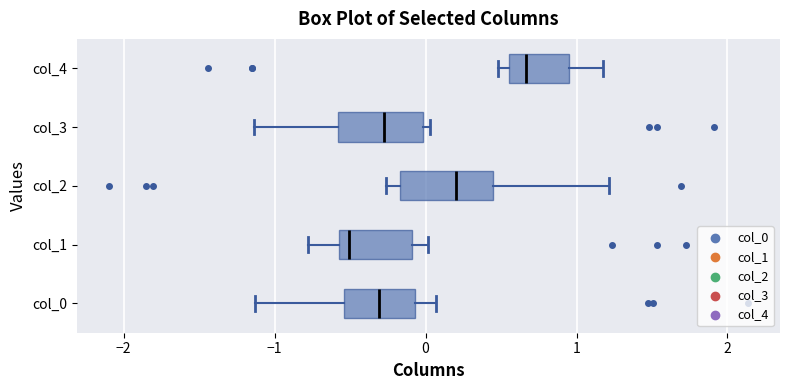

Reading bottom to top, transcribe this box plot: for each box, give where its median line is, the range the box spans, and where its two whiskers end, as read against the x-axis. The values are not printed on the chart, so give them approximately, as read against the axis.

col_0: median -0.3, box -0.5 to -0.1, whiskers -1.1 to 0.1
col_1: median -0.5, box -0.6 to -0.1, whiskers -0.8 to 0.0
col_2: median 0.2, box -0.2 to 0.4, whiskers -0.3 to 1.2
col_3: median -0.3, box -0.6 to 0.0, whiskers -1.1 to 0.0 (just right of the box's right edge)
col_4: median 0.7, box 0.6 to 0.9, whiskers 0.5 to 1.2